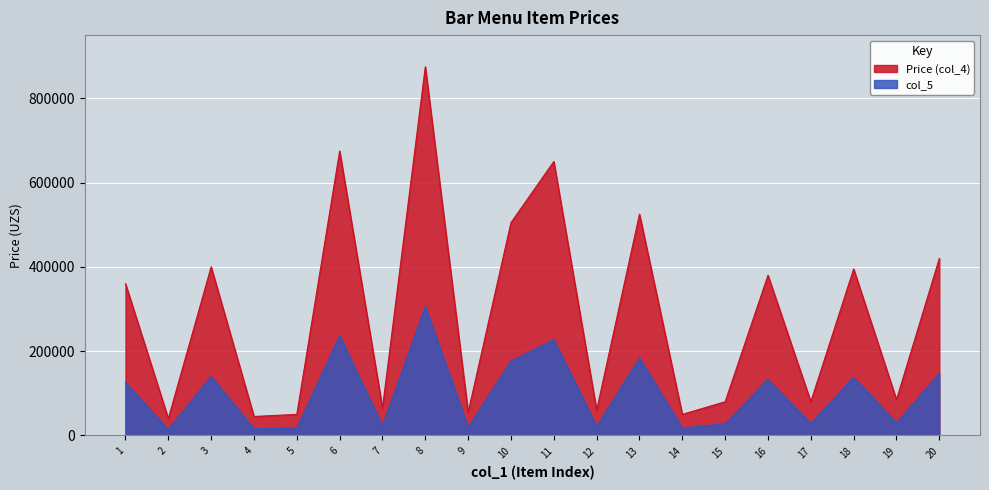

What is the approximate value at 17, to the nearest 100?

80000